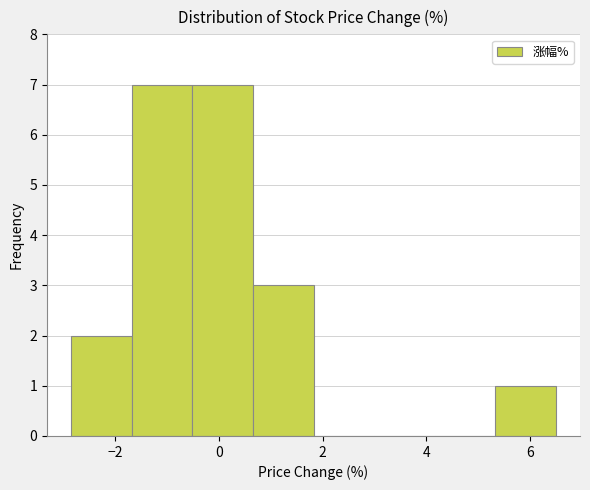

What is the height of the bar covering -1.6 to -0.6 on the x-axis? Neither the bar edges nor the heights are printed on the chart, so give them approximately, as read against the axes.

7